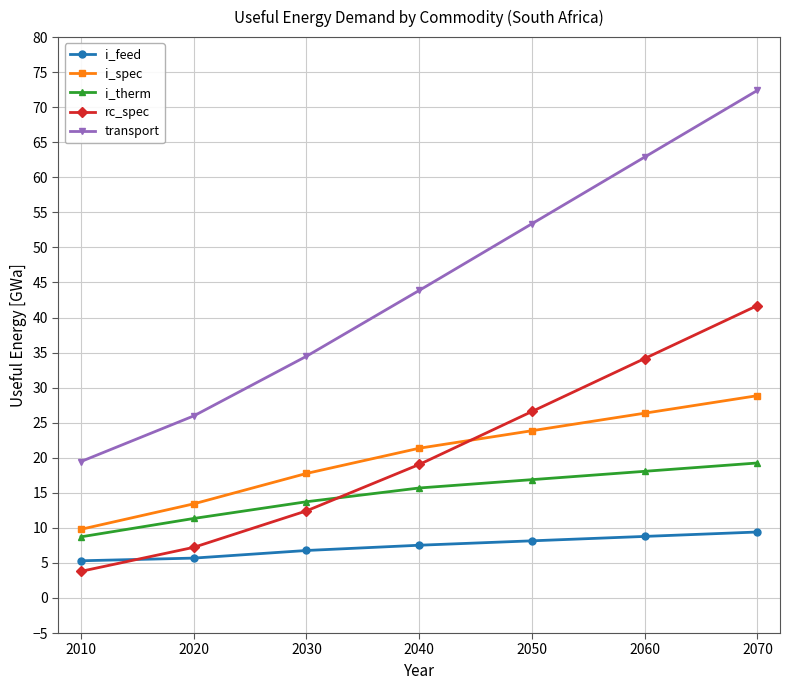

What is the maximum value for i_spec?

28.9